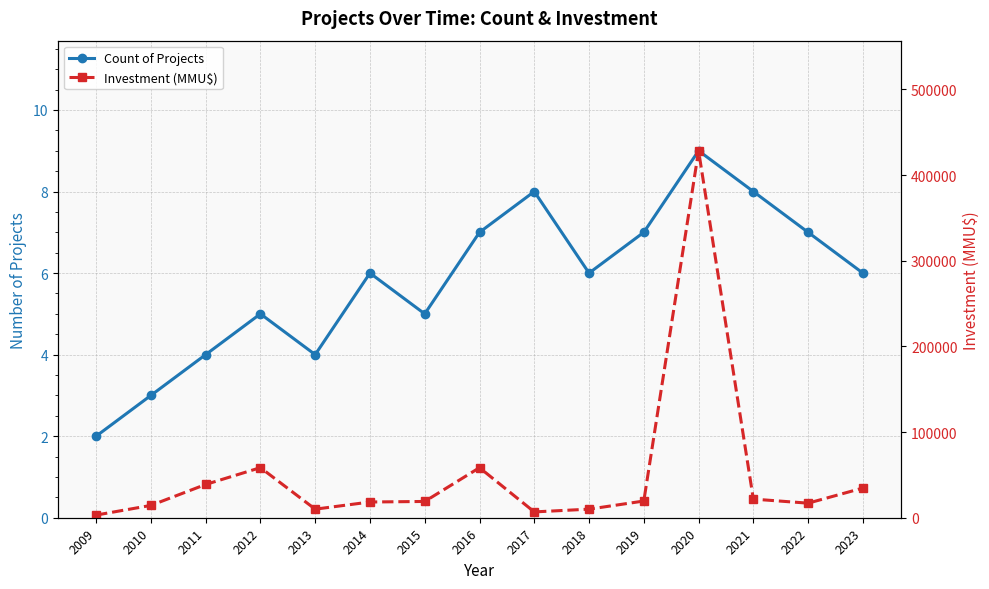

Which has a higher value, 2013 or 2017?

2017